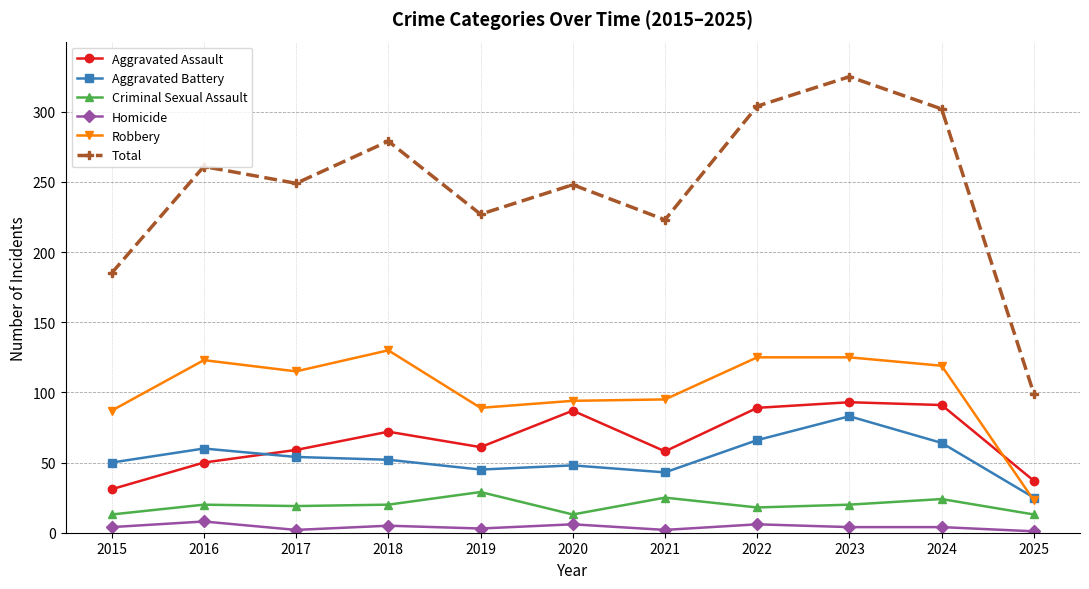

How many data points does each series have?

11